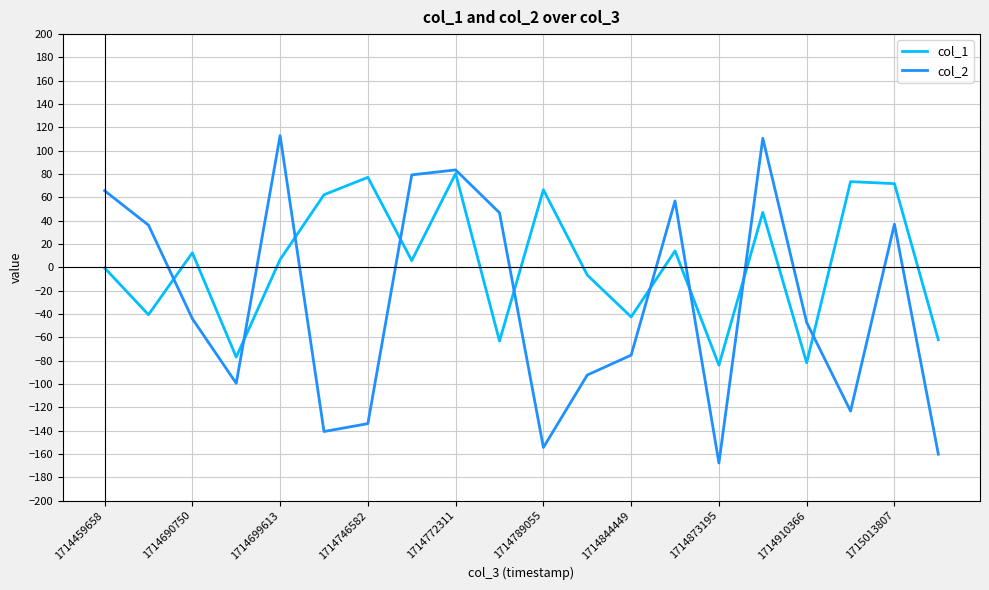

What are all the series names shown in the legend?

col_1, col_2